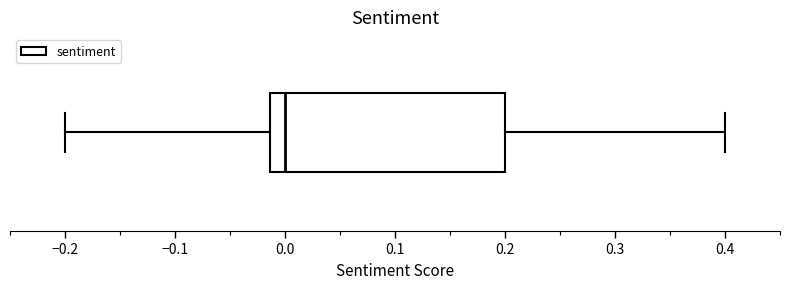

Where does the left whisker of the box end on the x-axis? The values are not printed on the chart, so give them approximately, as read against the axis.

-0.20